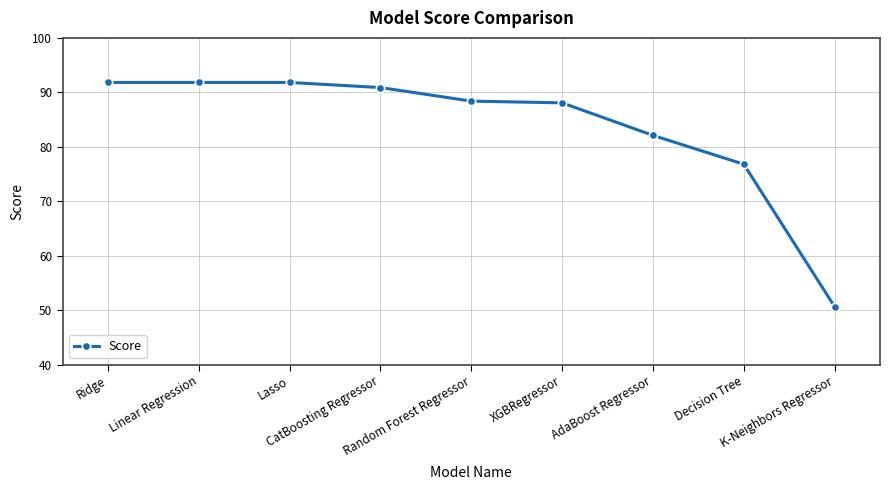

At which label does the data first exceed 88?

Ridge